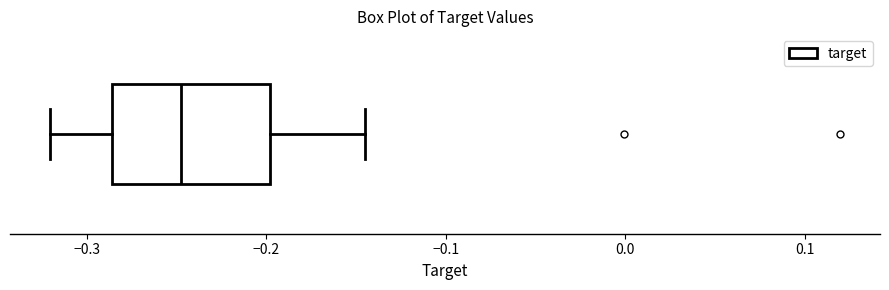

Where is the right edge of the box on the x-axis? The values are not printed on the chart, so give them approximately, as read against the axis.

-0.20